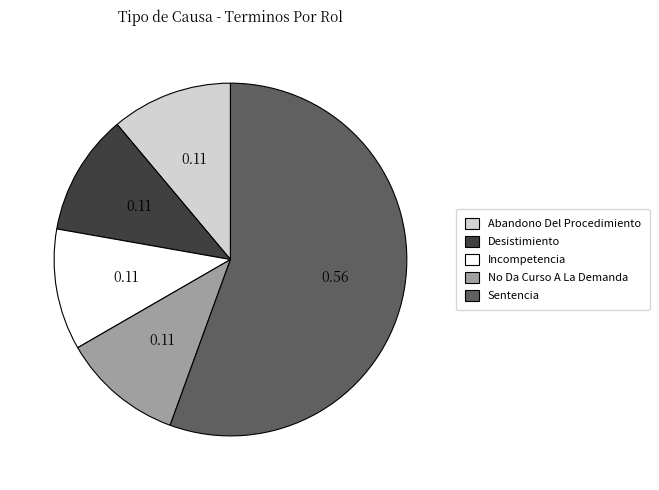

Is there any slice that represents more than half of the pie?

Yes